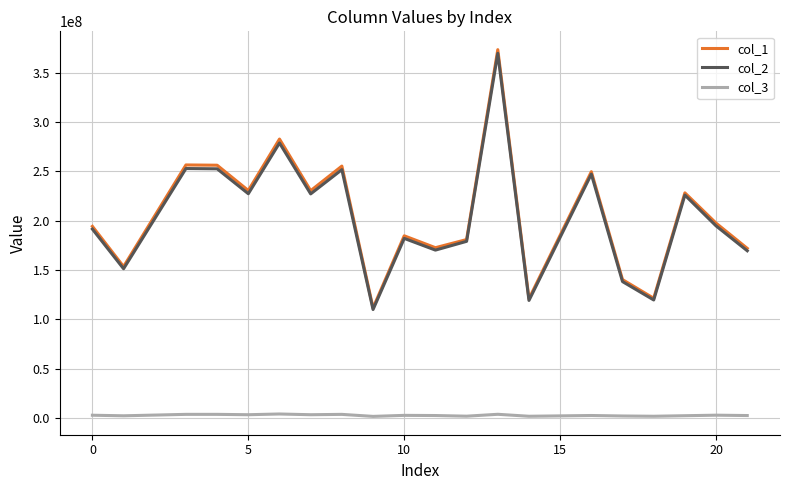

What is the maximum value shown in the chart?

373345725.2